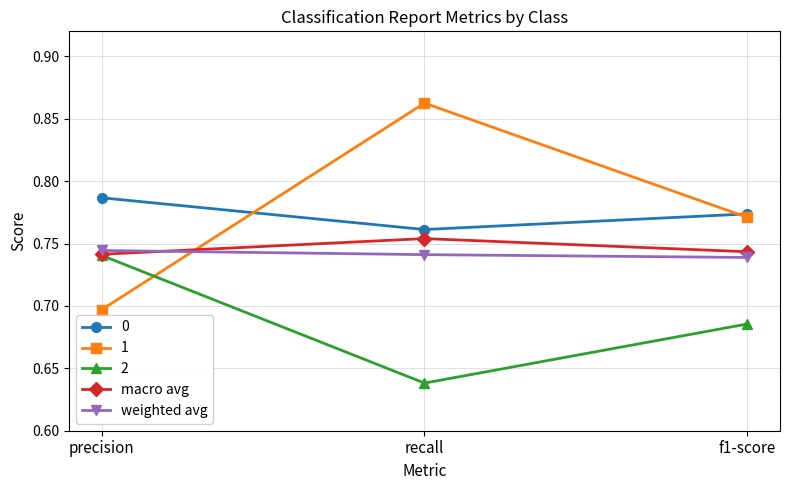

Does the chart display data point markers on the line(s)?

Yes